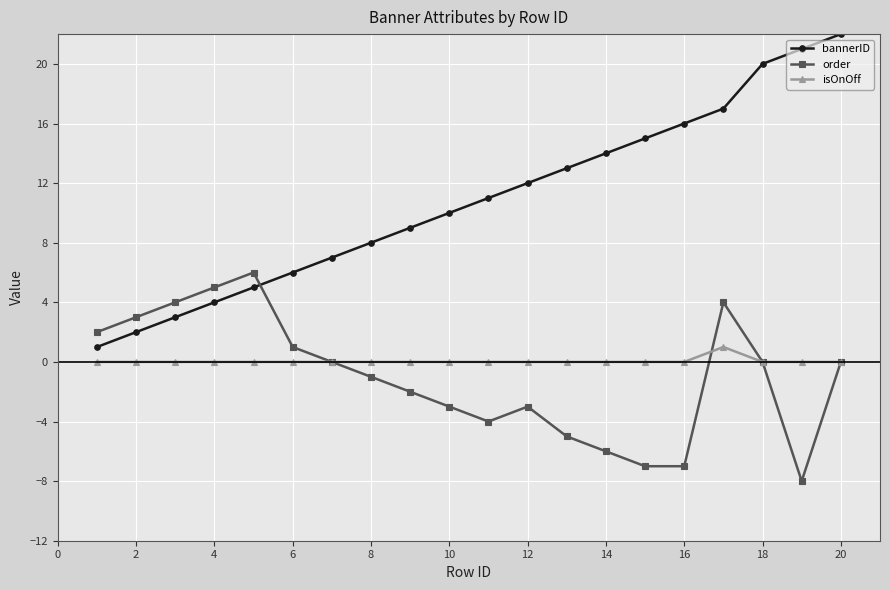

List the series in order of their peak value, highest first.

bannerID, order, isOnOff